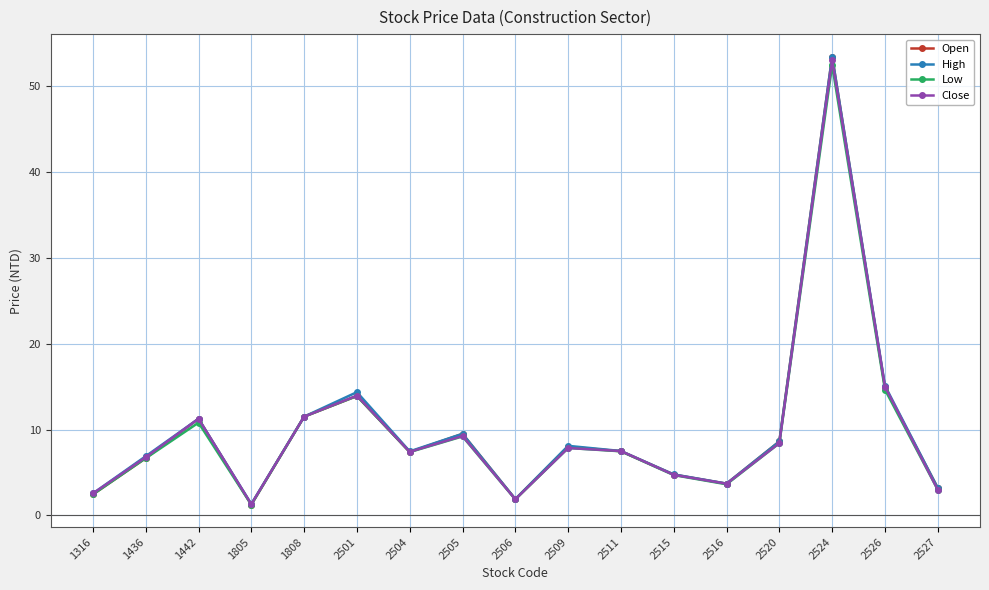

Count the number of data series in this chart.

4